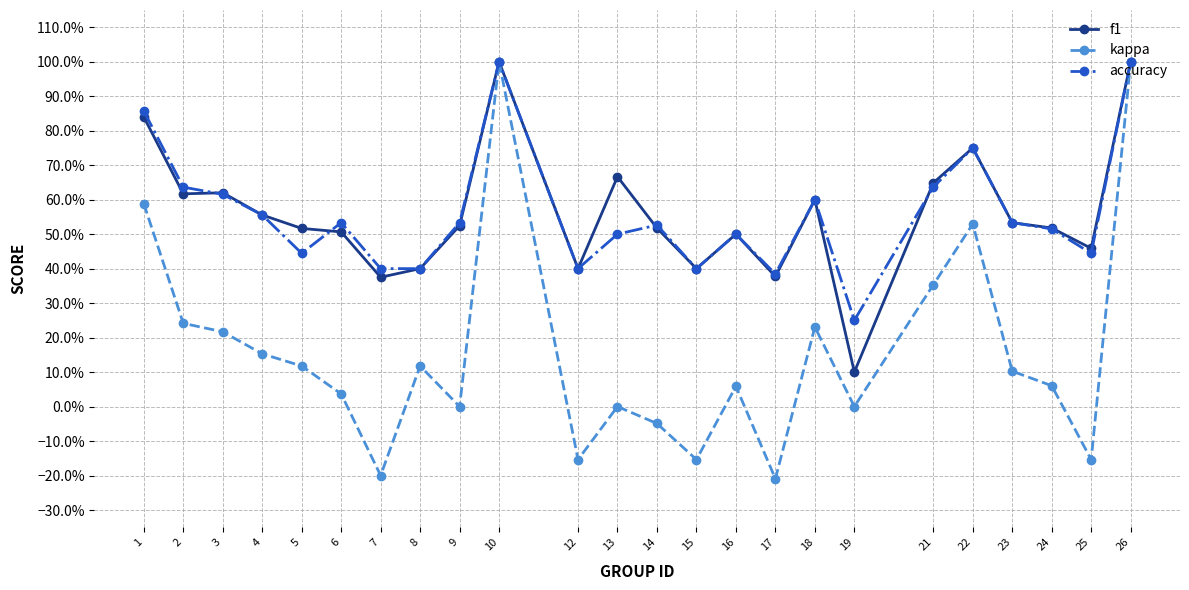

Rank the series at 24 from lowest to highest value.

kappa, accuracy, f1